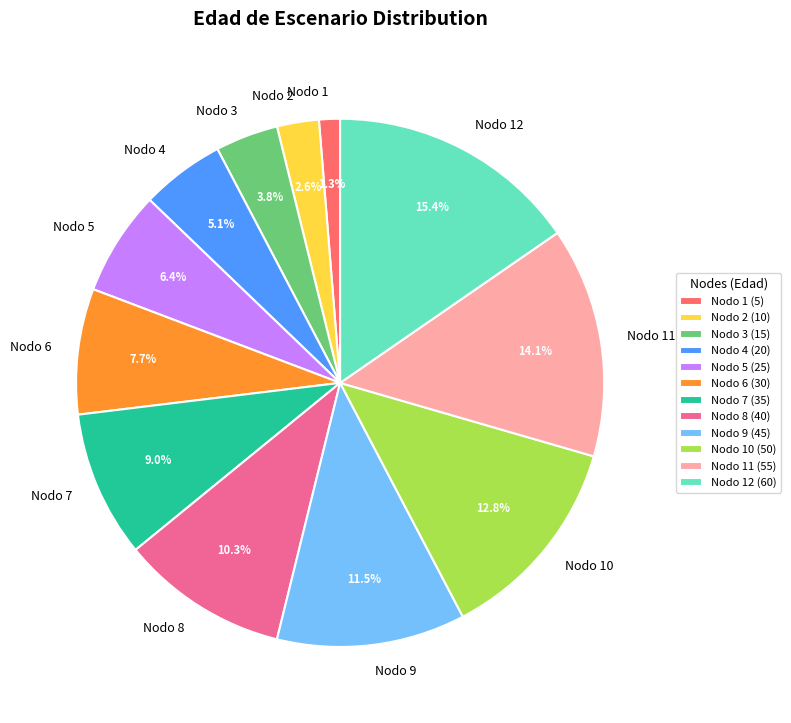

To the nearest percent, what is the average slice percentage?

8%